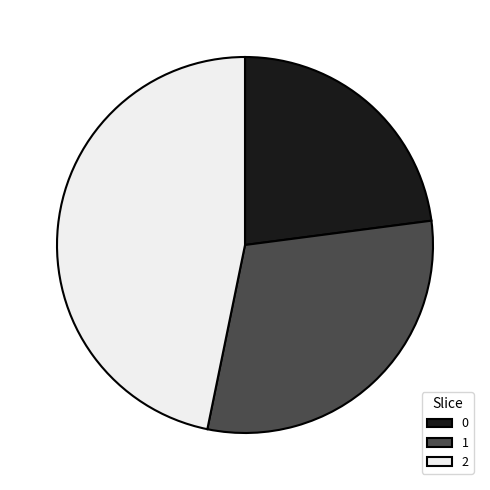

What is the ratio of the value at 0 to the value at 1?

0.8